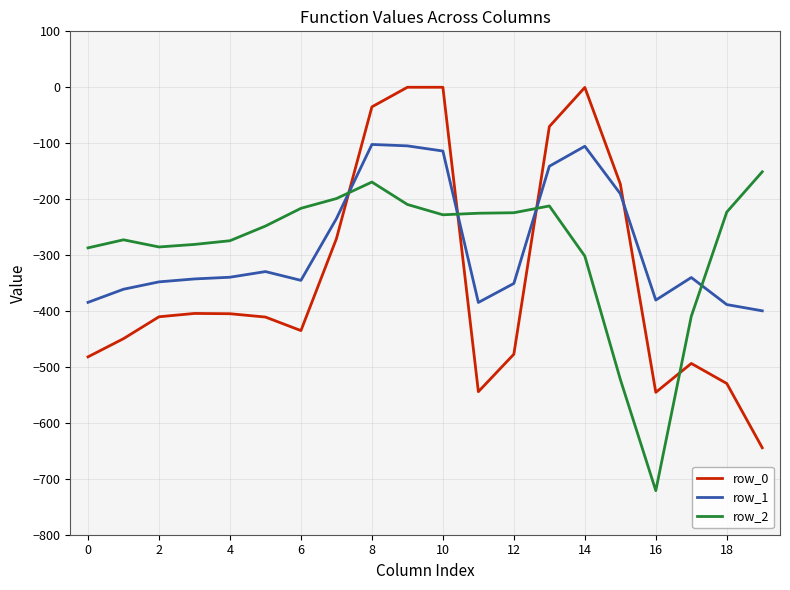

Rank the series by their maximum value, from highest to lowest.

row_0, row_1, row_2